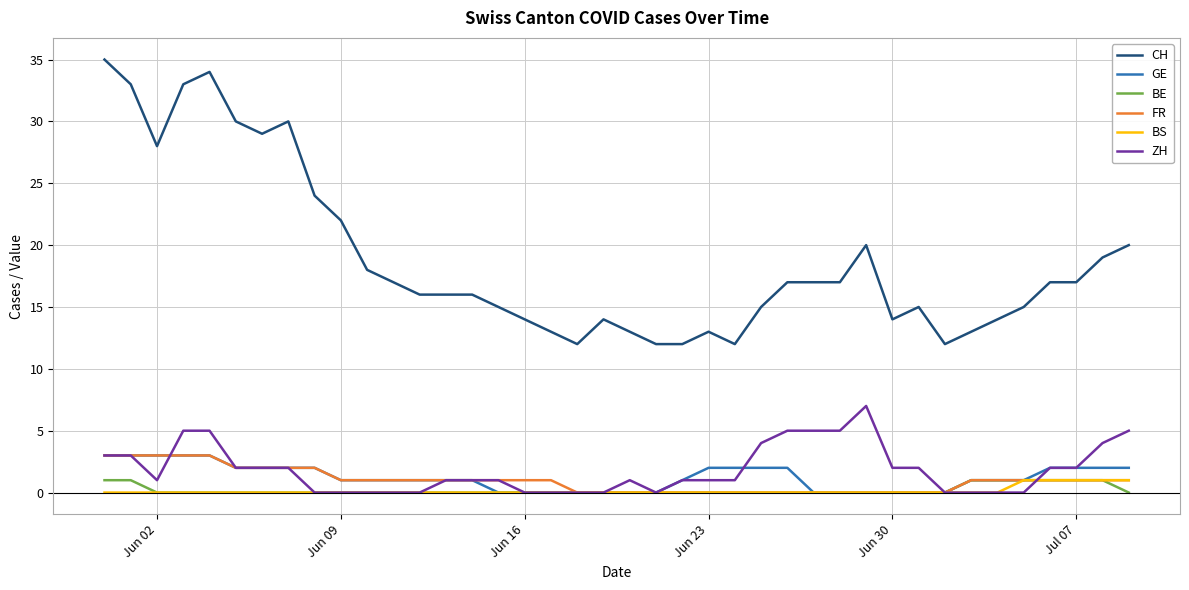

What is the maximum value for FR?

3